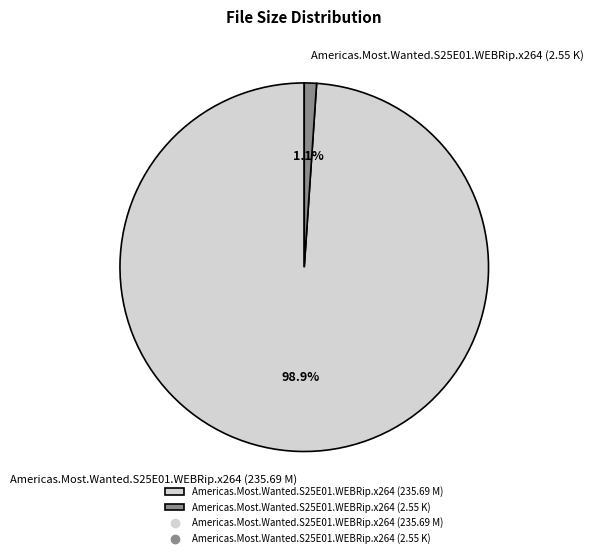

To the nearest percent, what is the difference between the Americas.Most.Wanted.S25E01.WEBRip.x264 (235.69 M) and Americas.Most.Wanted.S25E01.WEBRip.x264 (2.55 K) slice percentages?

98%